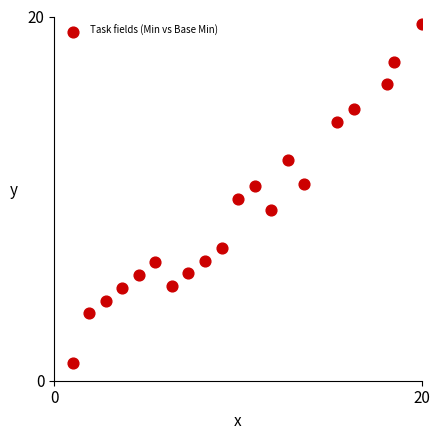

What is the range of Y values (max minus min)?

18.6